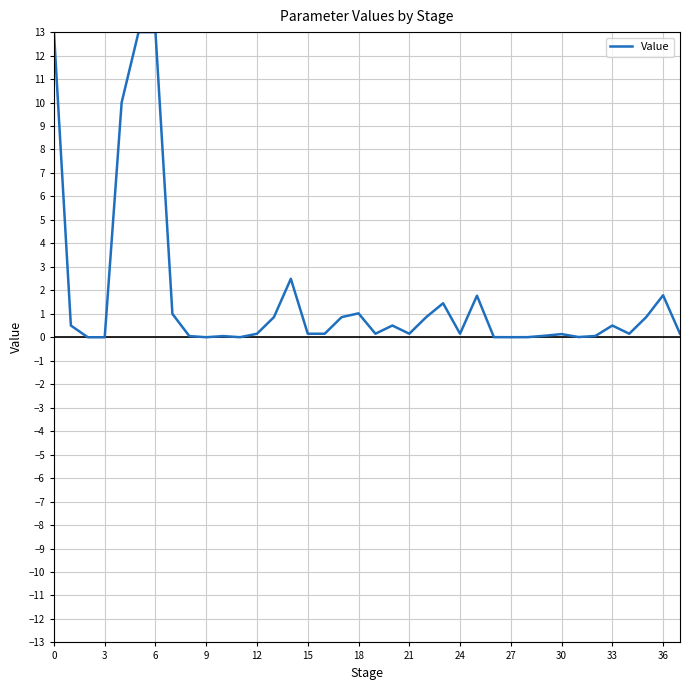

What is the difference between the maximum and minimum values?

13.0